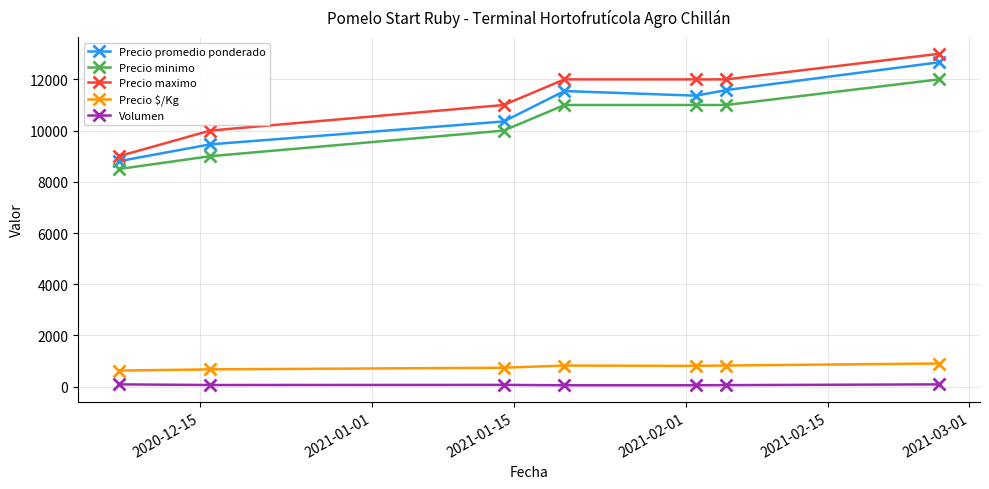

What is the average value of the Precio $/Kg series?

773